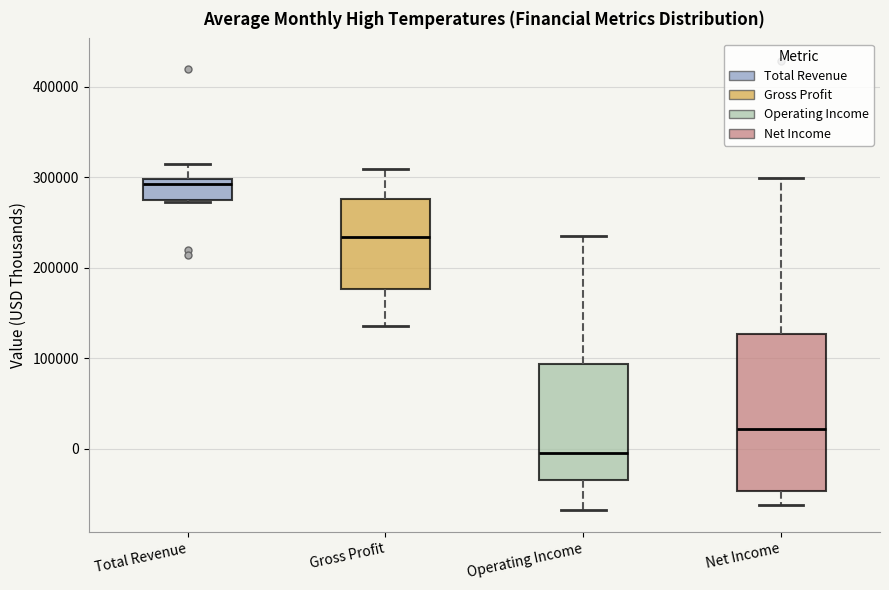

Reading left to right, transcribe this box plot: for each box, give where its median line is, the range the box spans, and where its two whiskers end, as read against the y-axis. The values are not printed on the chart, so give them approximately, as read against the axis.

Total Revenue: median 290000, box 270000 to 300000, whiskers 270000 to 310000
Gross Profit: median 230000, box 180000 to 280000, whiskers 140000 to 310000
Operating Income: median 0, box -30000 to 90000, whiskers -70000 to 230000
Net Income: median 20000, box -50000 to 130000, whiskers -60000 to 300000